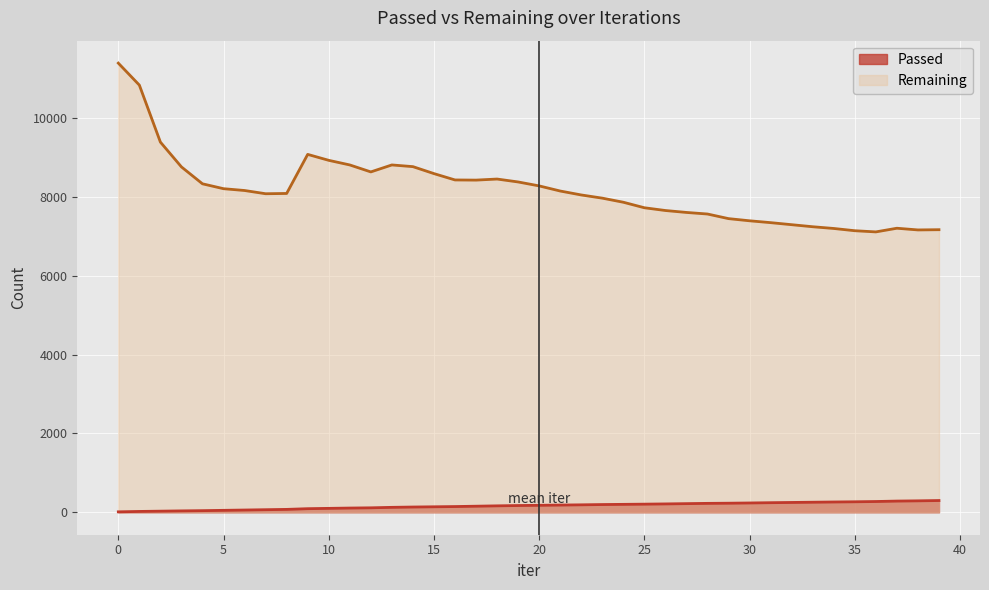

What is the average value of the Passed series?

163